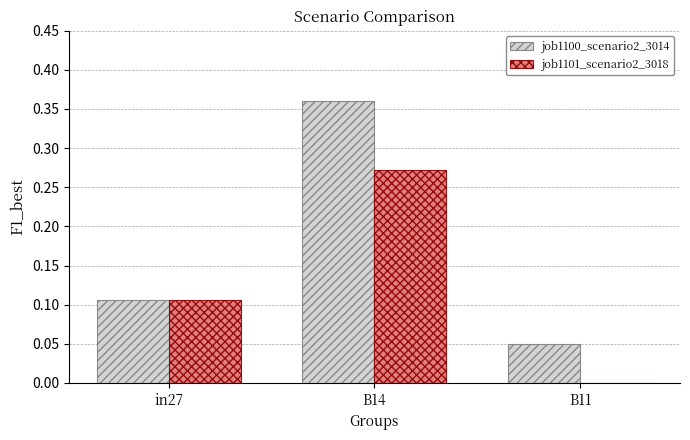

Is the value of job1101_scenario2_3018 at in27 greater than the value of job1100_scenario2_3014 at B14?

No